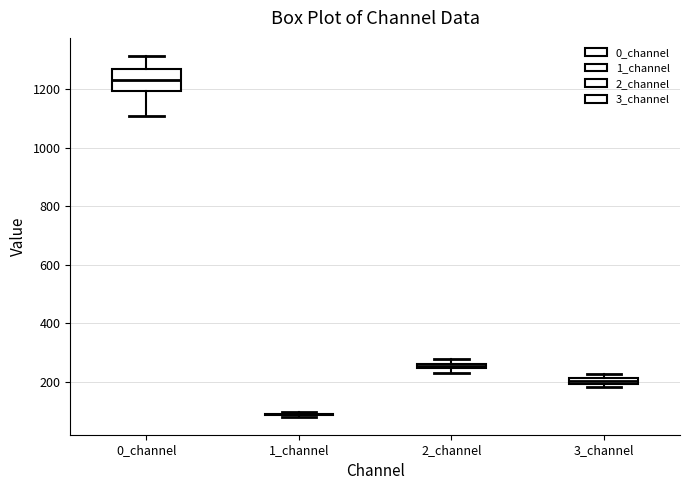

Where is the lower edge of the box for 2_channel on the y-axis? The values are not printed on the chart, so give them approximately, as read against the axis.

240